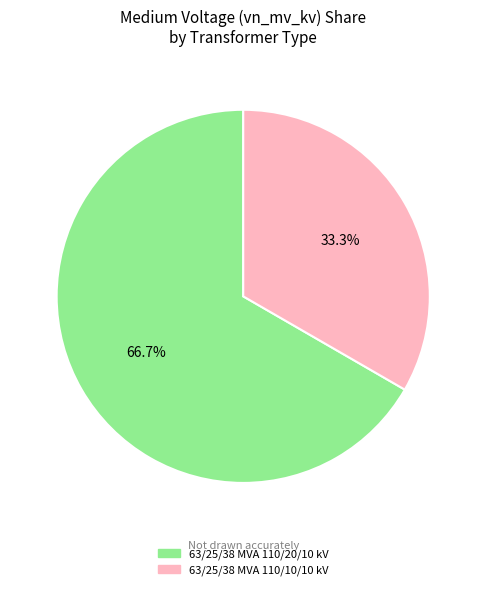

Is 63/25/38 MVA 110/20/10 kV the majority of the pie?

Yes